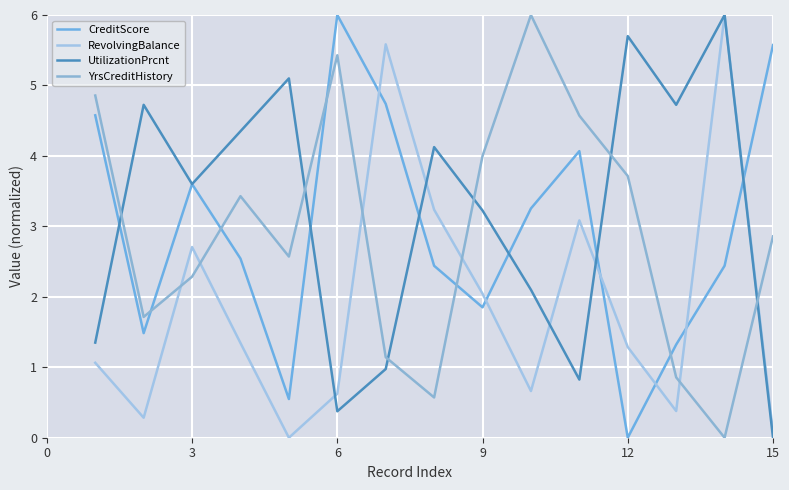

How many values in the YrsCreditHistory series exceed 2?

10